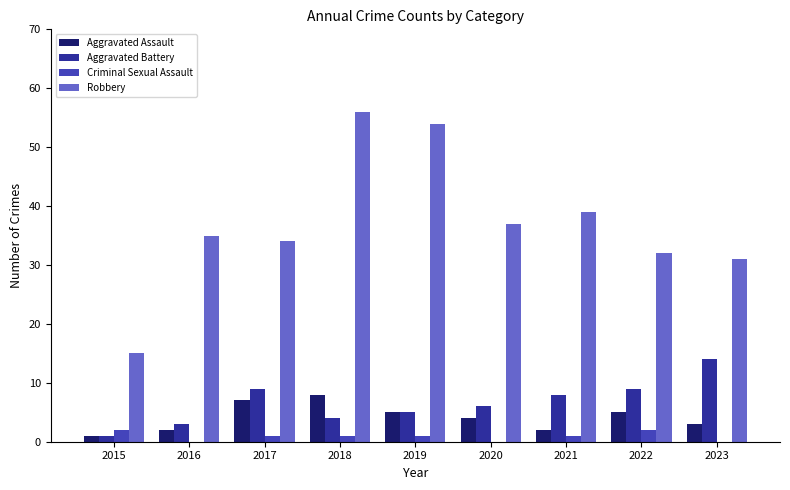

What is the spread (max minus min) of values at 2017?

33